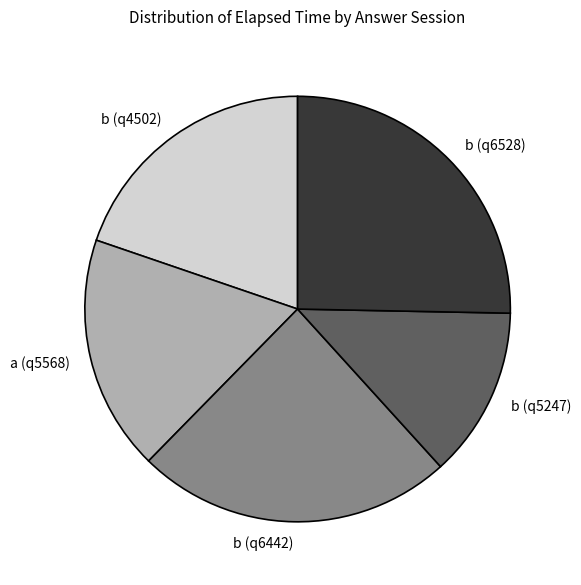

Is there a majority slice in this chart?

No